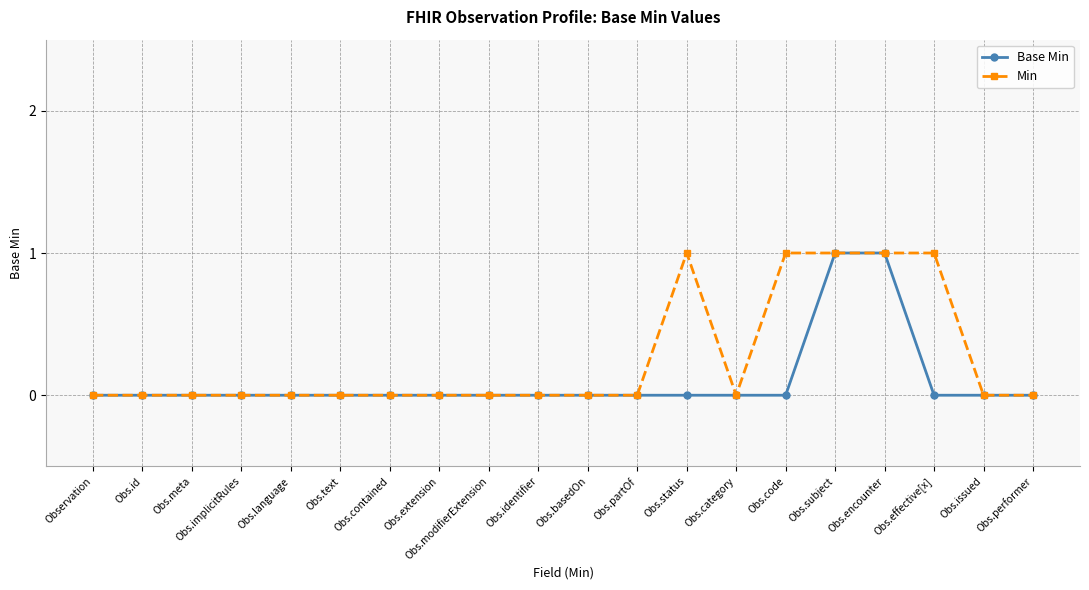

Does the chart have visible grid lines?

Yes